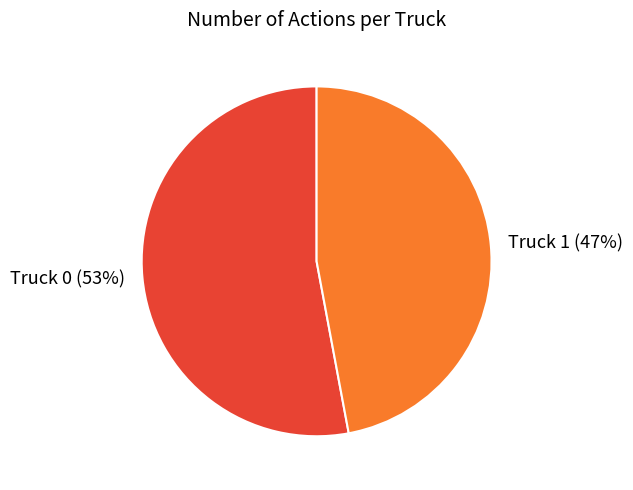

Between Truck 1 and Truck 0, which is larger?

Truck 0